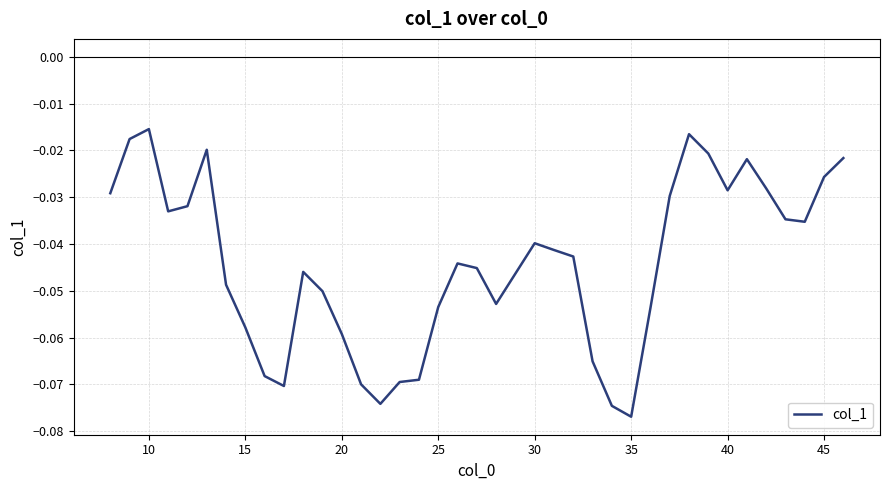

Where is the data nearest to the value 0?

10